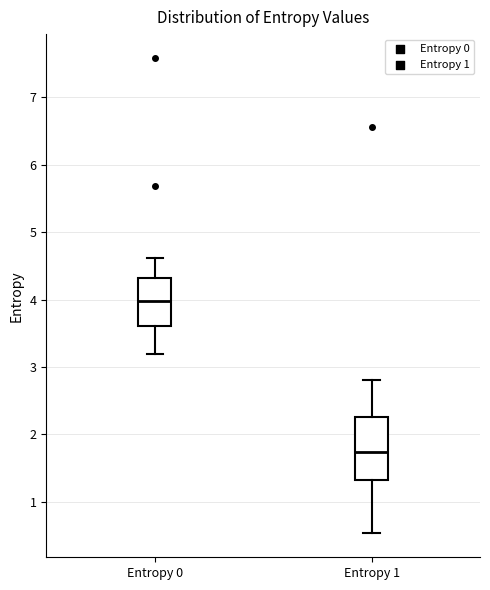

Which box is the tallest, from its lower edge to its upper edge?

Entropy 1